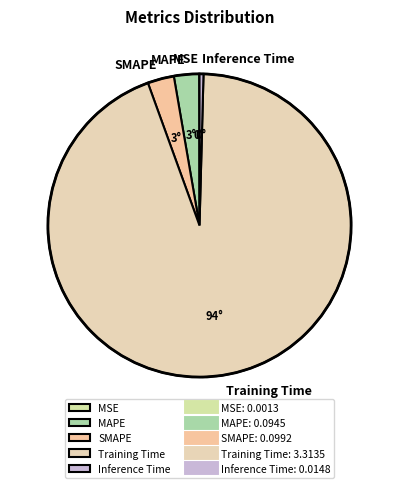

Is there any slice that represents more than half of the pie?

Yes